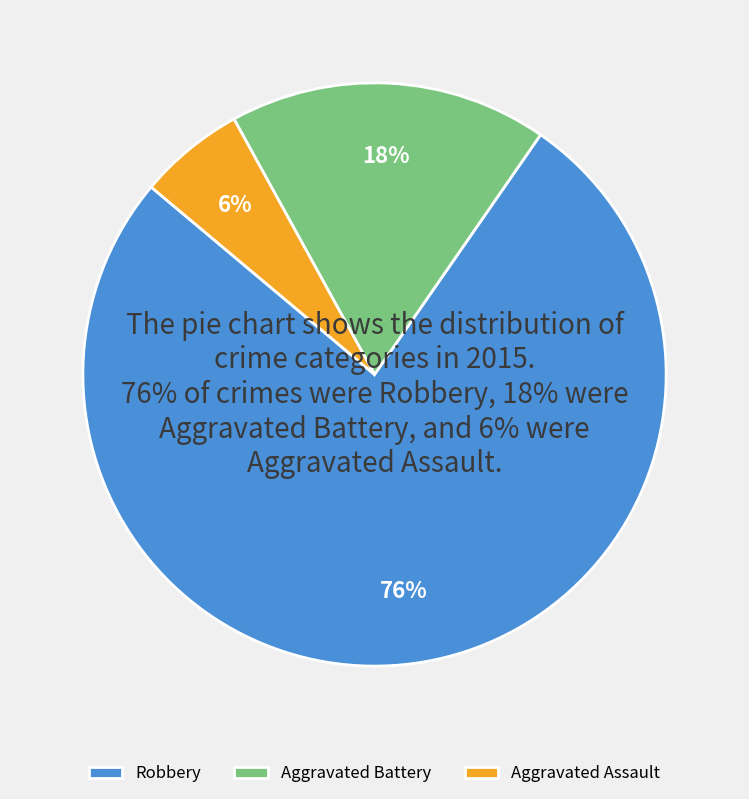

What percentage is the Robbery slice, to the nearest percent?

76%